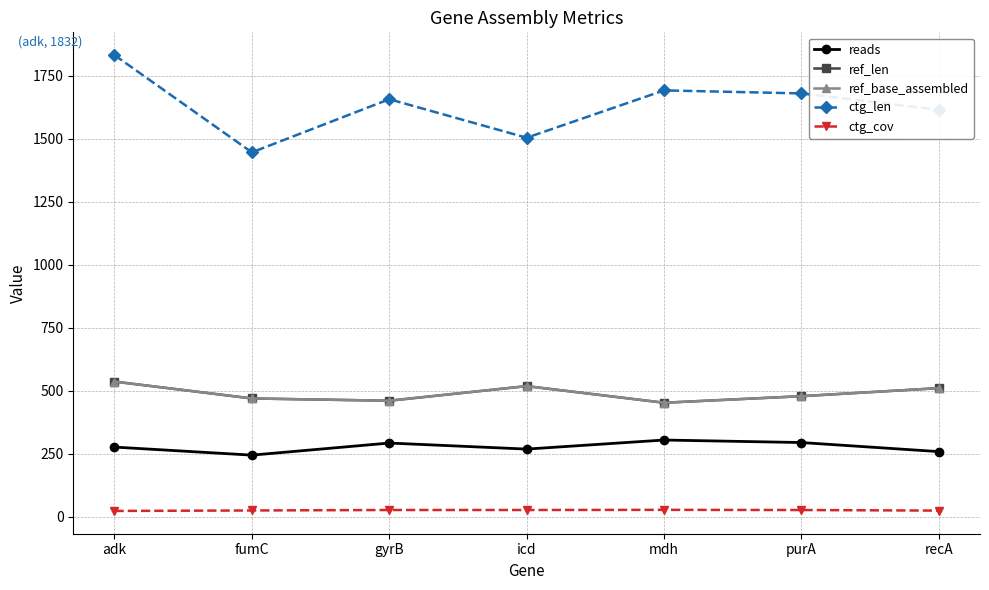

What is the label of the 2nd point from the left?

fumC